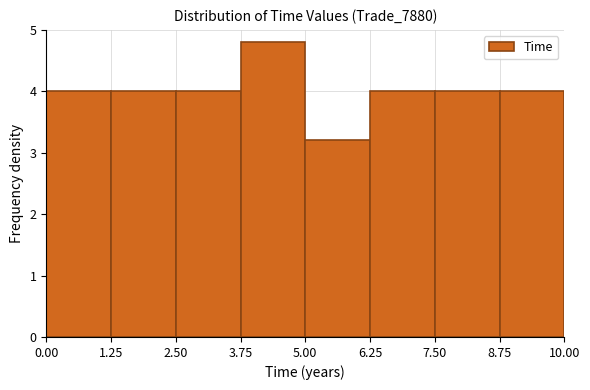

Reading left to right, transcribe this chart: for each bar, give the range it covers on the x-axis and its height. The values are not printed on the chart, so give them approximately, as read against the axis.

0.00 to 1.25: 4.0
1.25 to 2.50: 4.0
2.50 to 3.75: 4.0
3.75 to 5.00: 4.8
5.00 to 6.25: 3.2
6.25 to 7.50: 4.0
7.50 to 8.75: 4.0
8.75 to 10.00: 4.0